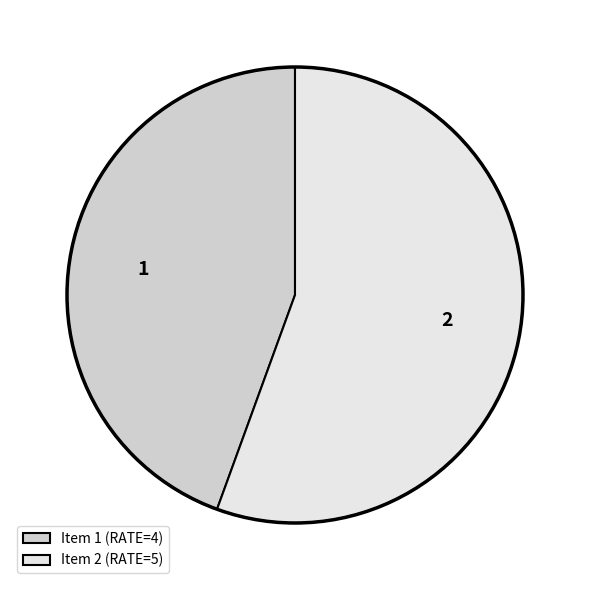

Rank the categories by value from highest to lowest.

Item 2 (RATE=5), Item 1 (RATE=4)